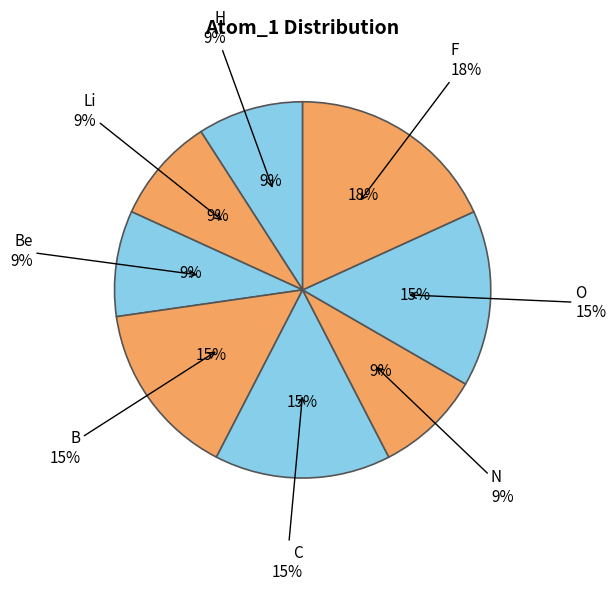

How many slices are in this pie chart?

8